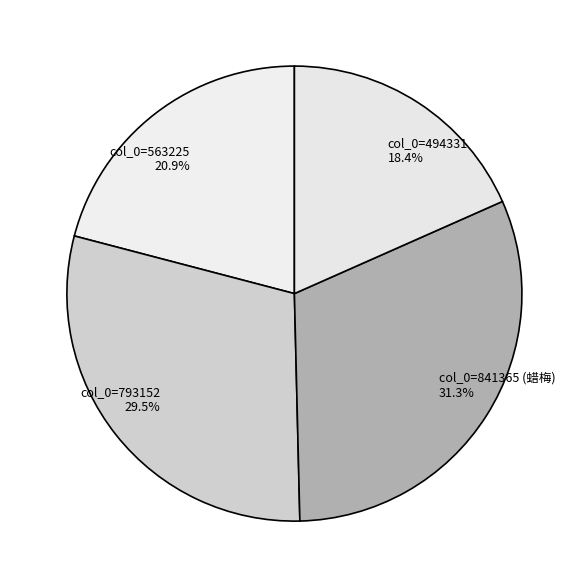

Approximately how many times larger is the value at col_0=494331 compared to col_0=563225?

0.9